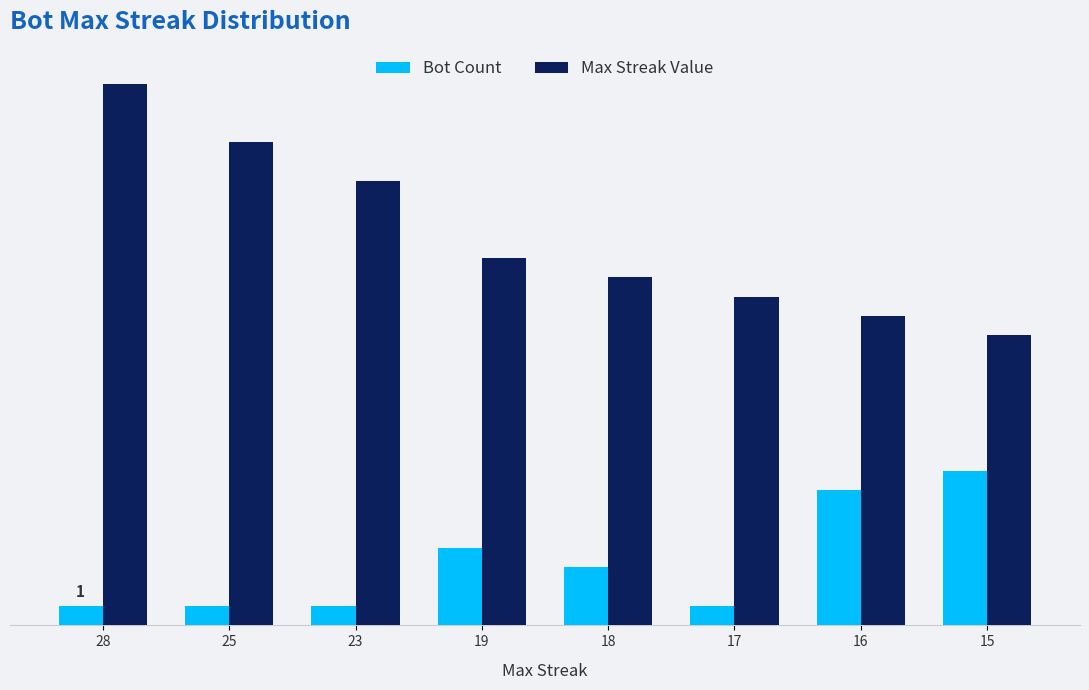

What is the difference between the maximum and minimum values in the Max Streak Value series?

13